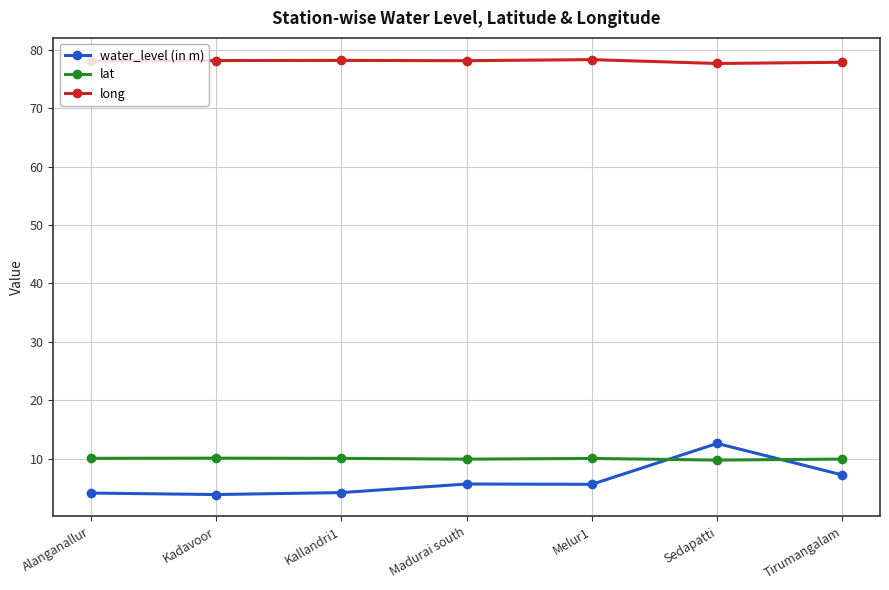

What is the minimum value for water_level (in m)?

3.9